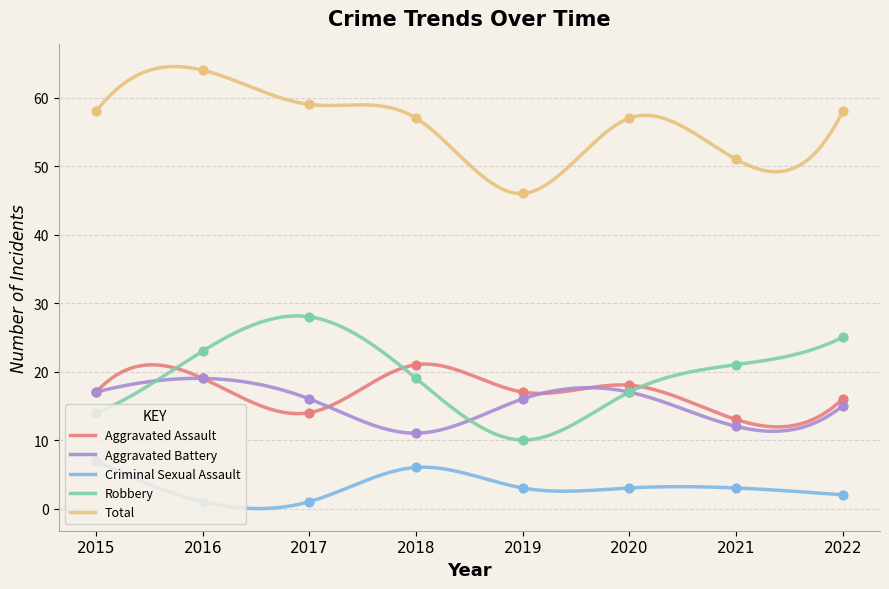

Which series has the widest spread of Y values?

Robbery